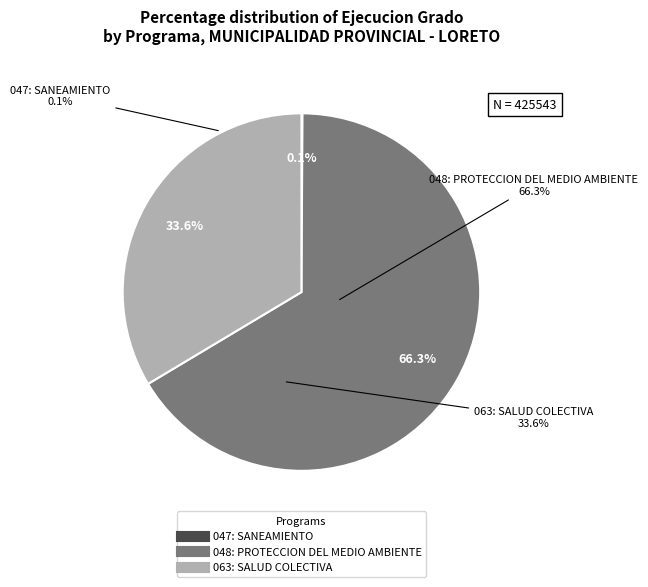

Count the number of slices in the pie.

3